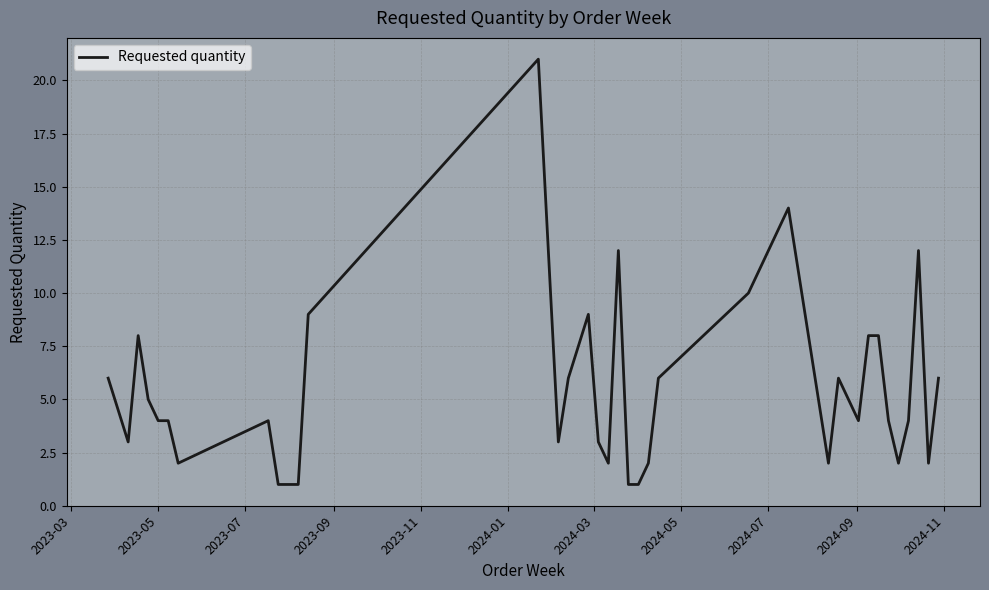

What is the difference between the maximum and minimum values?

20